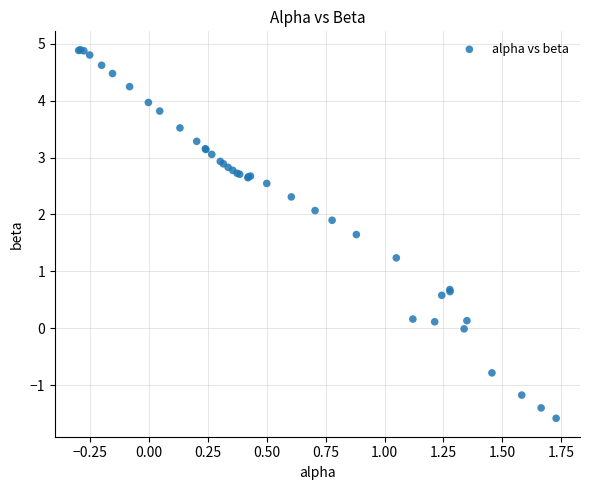

What Y value in the scatter plot is closest to 1?

1.2